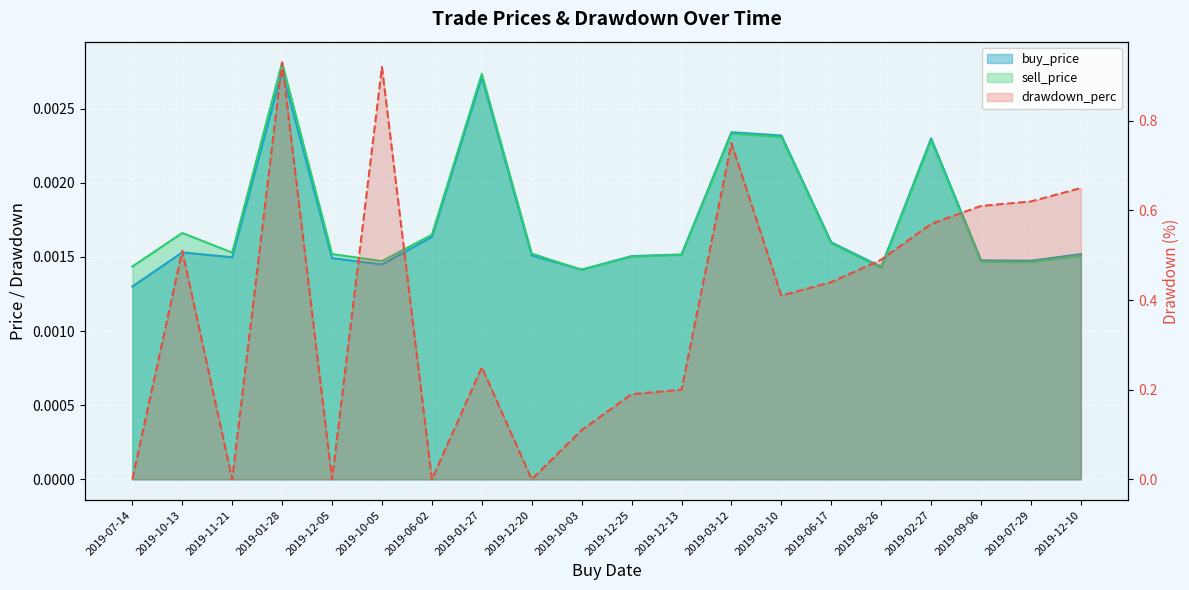

Reading left to right, list all the values displayed in this chart.

buy_price: 0.0	0.0	0.0	0.0	0.0	0.0	0.0	0.0	0.0	0.0	0.0	0.0	0.0	0.0	0.0	0.0	0.0	0.0	0.0	0.0
sell_price: 0.0	0.0	0.0	0.0	0.0	0.0	0.0	0.0	0.0	0.0	0.0	0.0	0.0	0.0	0.0	0.0	0.0	0.0	0.0	0.0
drawdown_perc: 0.0	0.5	0.0	0.9	0.0	0.9	0.0	0.2	0.0	0.1	0.2	0.2	0.8	0.4	0.4	0.5	0.6	0.6	0.6	0.7